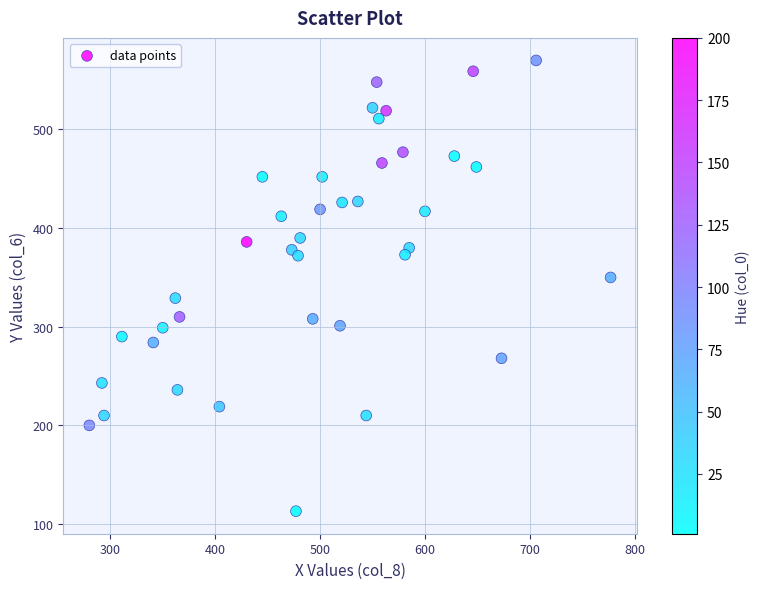

What is the range of Y values (max minus min)?

457